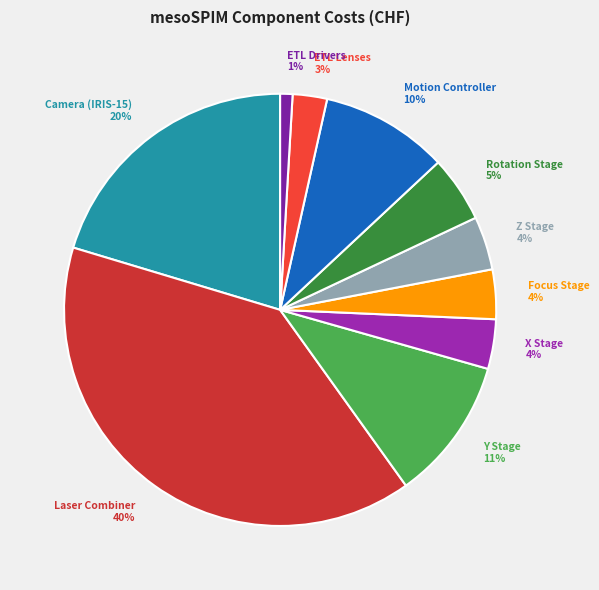

What percentage is the Rotation Stage slice, to the nearest percent?

5%